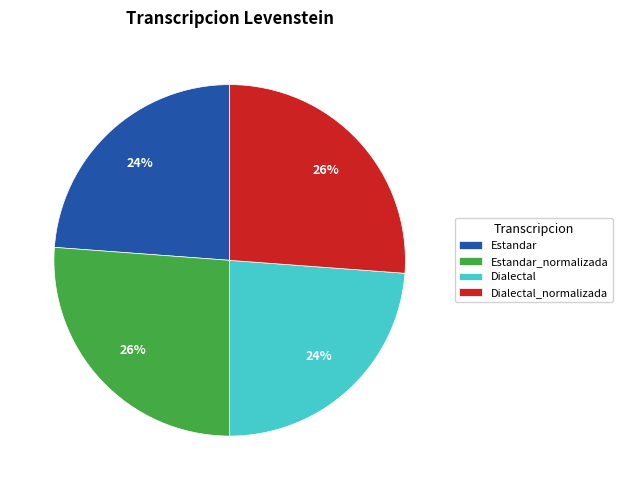

To the nearest percent, what is the difference between the largest and smallest slice percentages?

2%